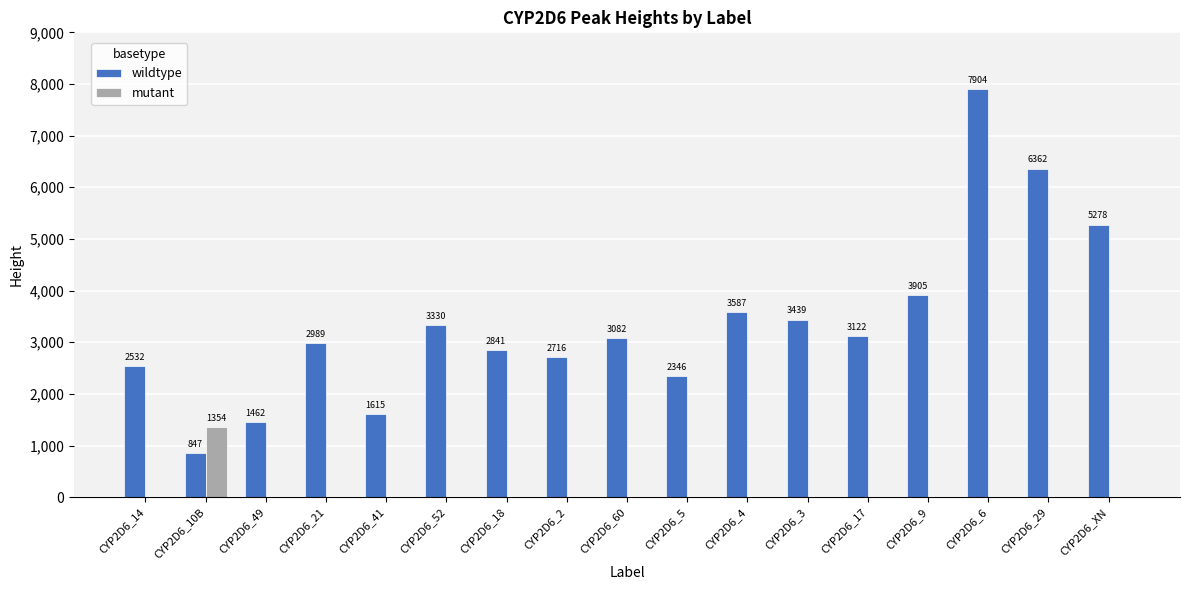

What is the sum of the wildtype values at CYP2D6_9 and CYP2D6_41?

5520